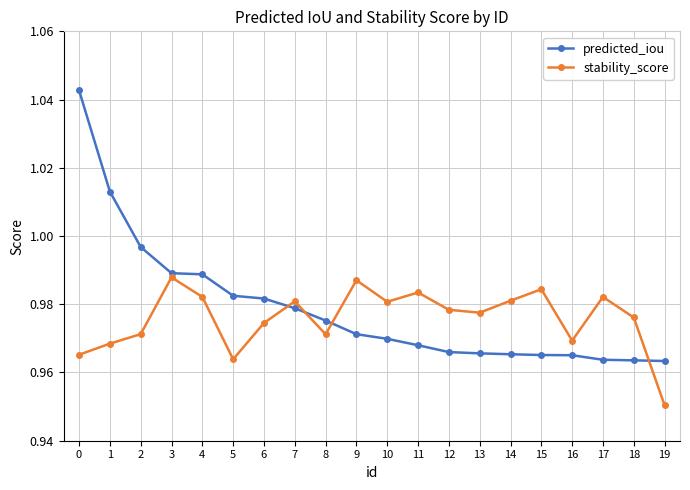

What is the sum of all stability_score values?

19.5